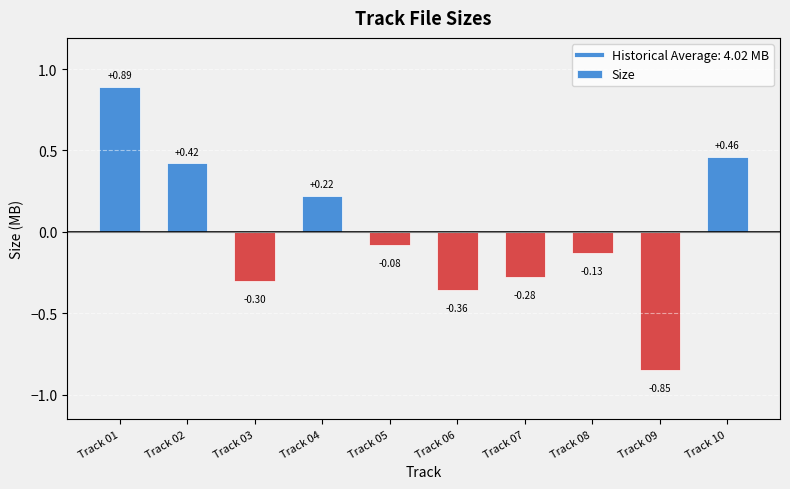

How many values are below zero?

6